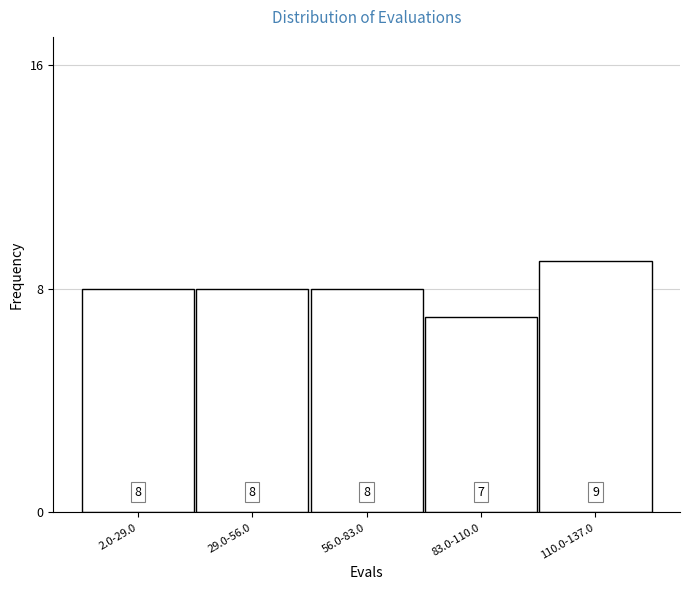

Reading left to right, transcribe all the data shown in this chart.

8	8	8	7	9